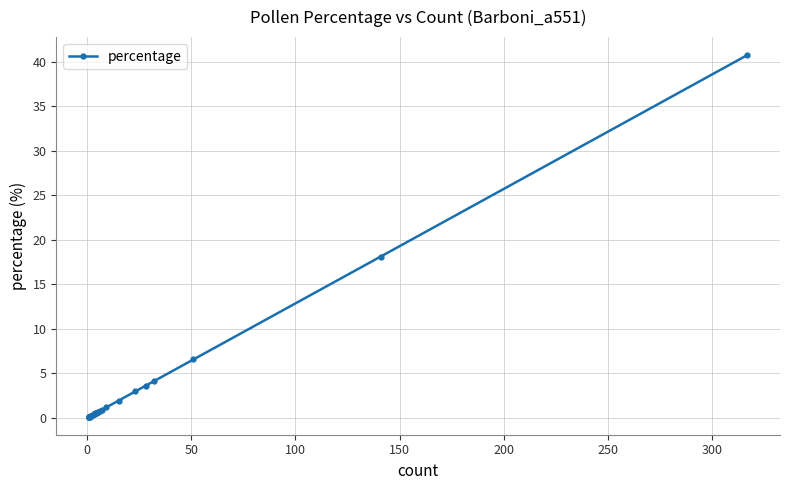

Reading left to right, extract all data points from this chart.

0.1	0.1	0.1	0.1	0.1	0.1	0.1	0.1	0.1	0.1	0.1	0.1	0.3	0.3	0.3	0.3	0.3	0.4	0.4	0.4	0.4	0.4	0.4	0.5	0.5	0.5	0.5	0.5	0.6	0.6	0.8	0.9	1.2	1.9	3.0	3.6	4.1	6.6	18.1	40.7